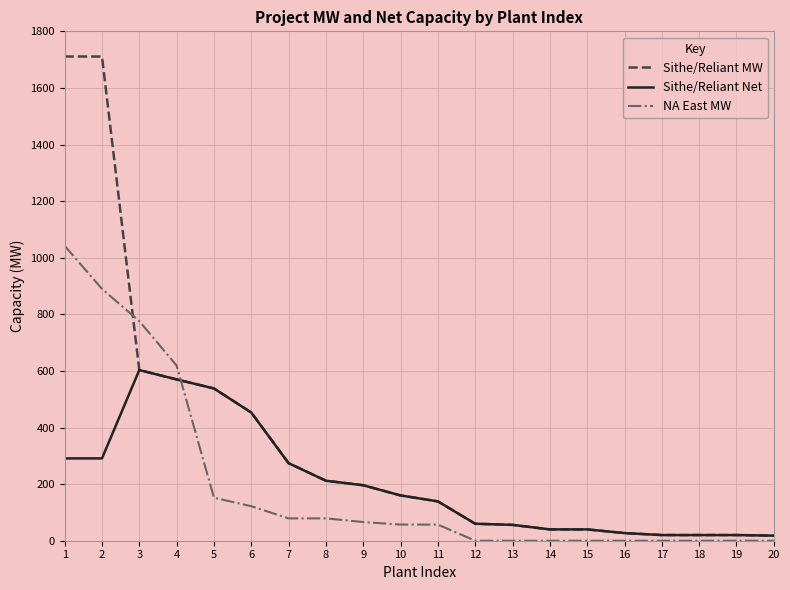

The value of NA East MW at 15 is 699.6. True or false?

False